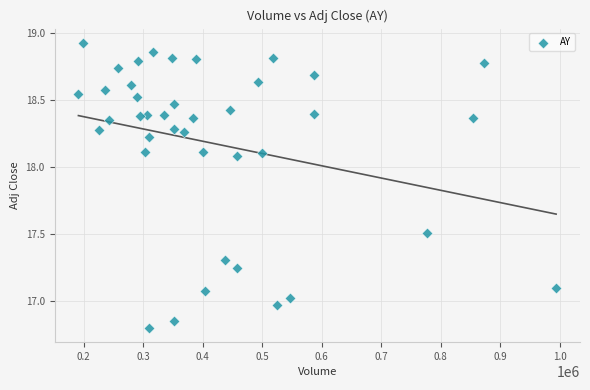

What is the range of X values (max minus min)?

802200.0